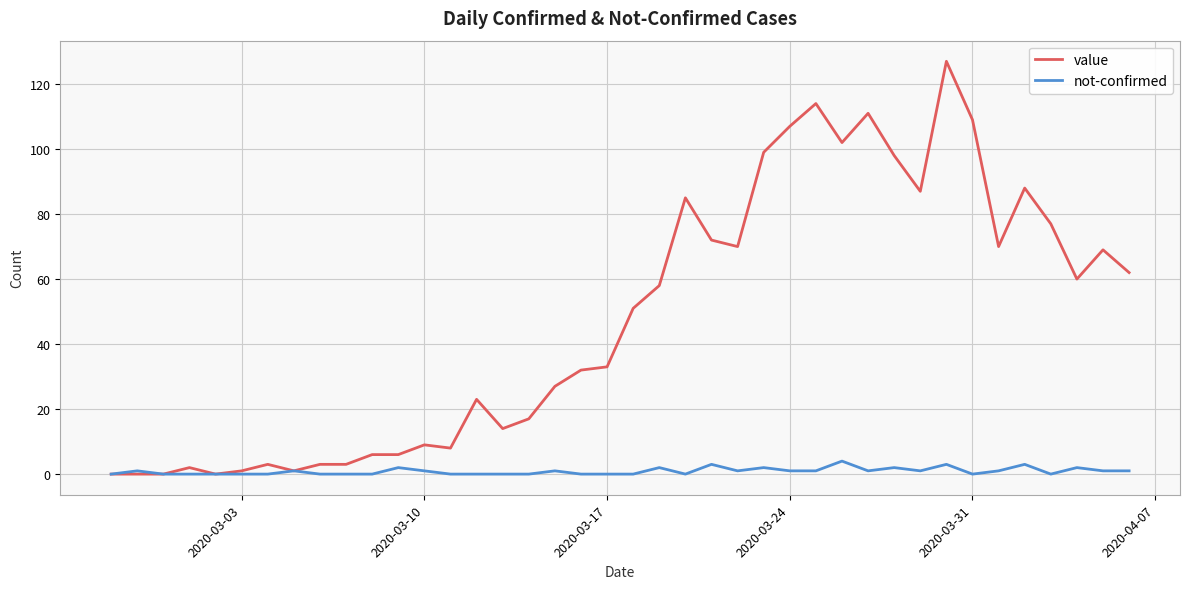

What is the maximum value for not-confirmed?

4